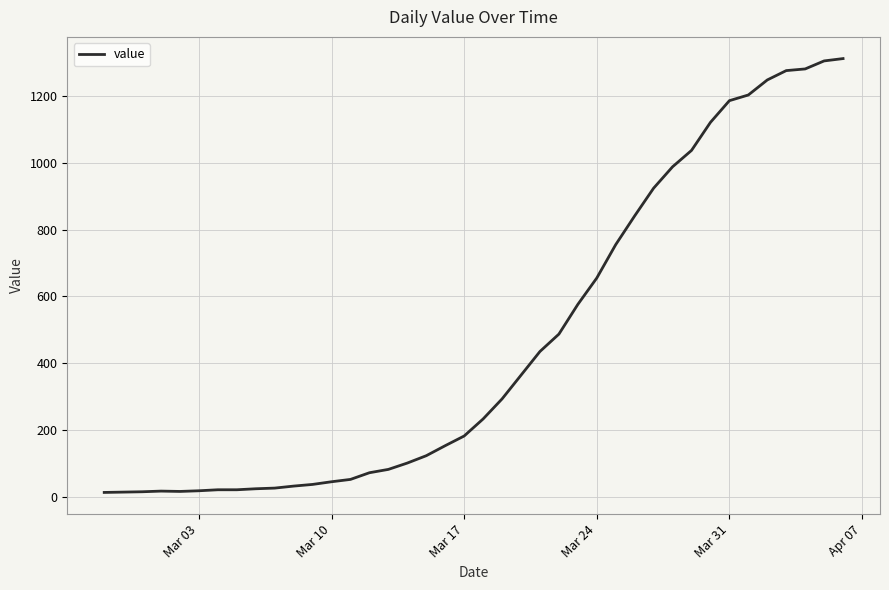

Is this an area chart (filled region under the line)?

No